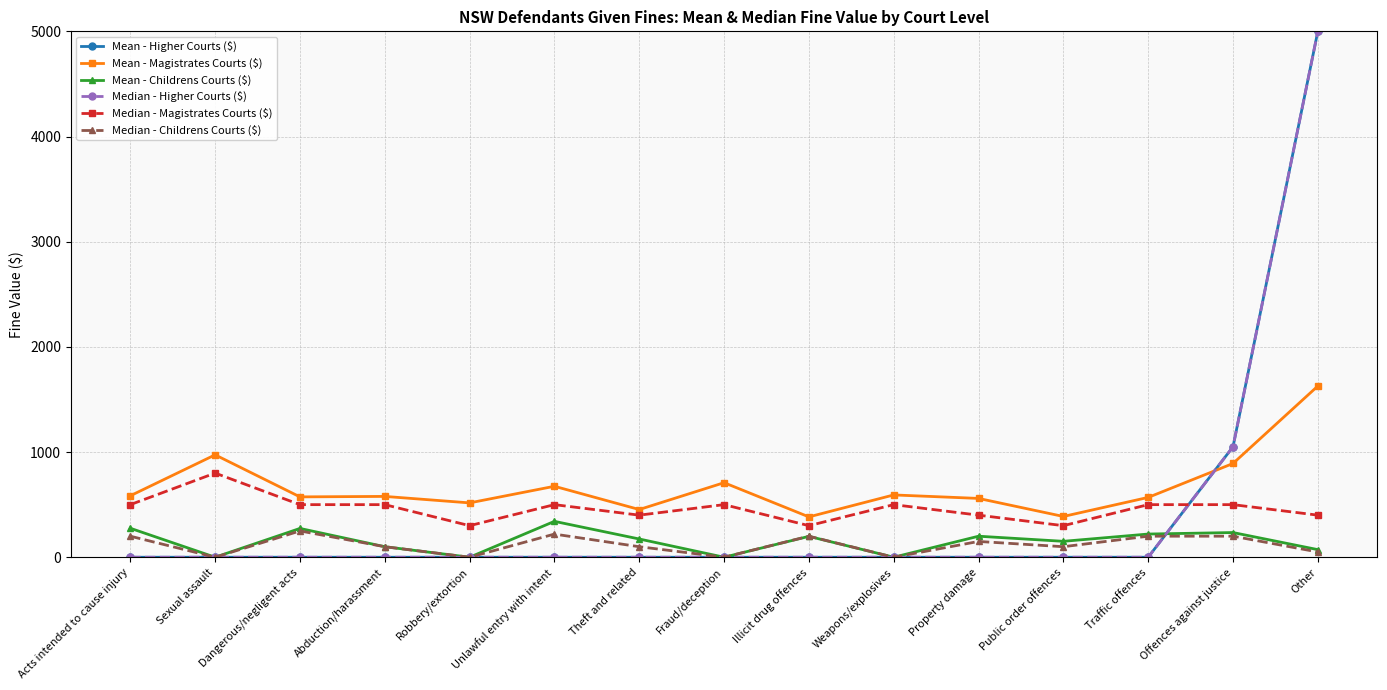

Does the chart have visible grid lines?

Yes